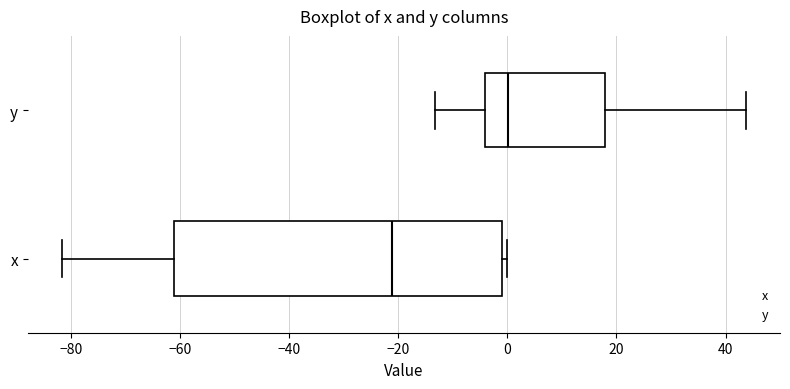

Reading bottom to top, read every box against the x-axis: the position of its median line, the range the box covers, and the ends of its whiskers. The values are not printed on the chart, so give them approximately, as read against the axis.

x: median -22, box -62 to -2, whiskers -82 to 0
y: median 0, box -4 to 18, whiskers -14 to 44